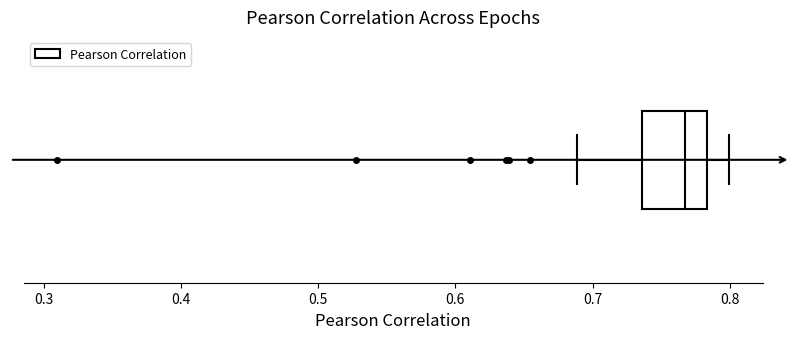

Where is the left edge of the box on the x-axis? The values are not printed on the chart, so give them approximately, as read against the axis.

0.74